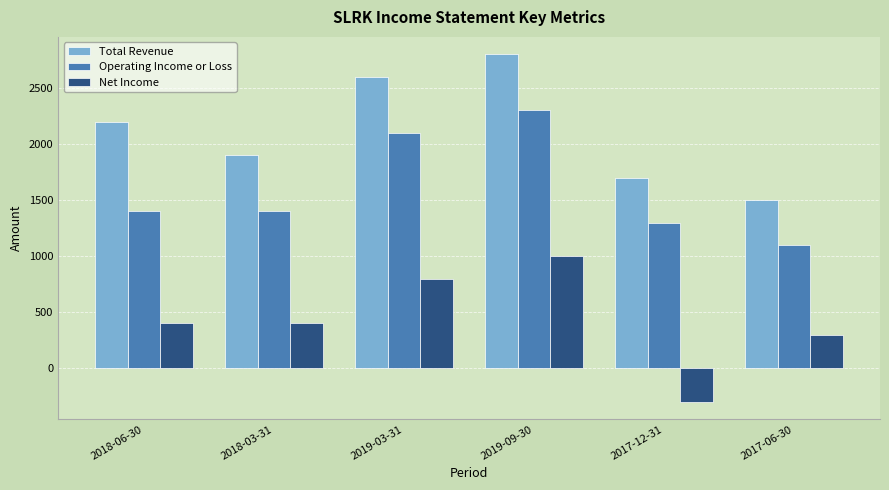

At which label is Total Revenue closest to 2150?

2018-06-30